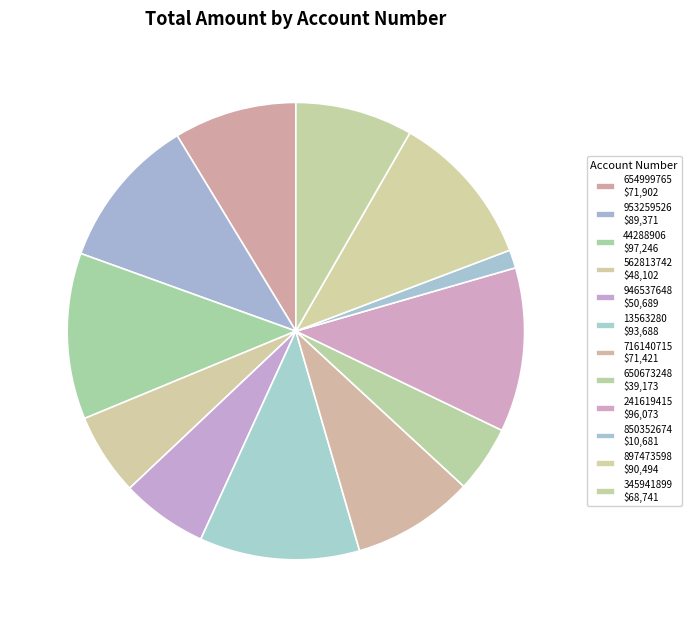

How many slices are in this pie chart?

12